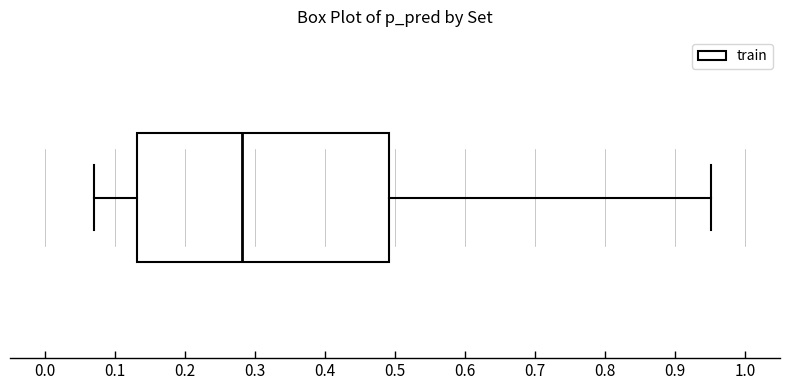

Transcribe this box plot: give where the median line is, the range the box spans, and where the two whiskers end, as read against the x-axis. The values are not printed on the chart, so give them approximately, as read against the axis.

median 0.28, box 0.13 to 0.49, whiskers 0.07 to 0.95